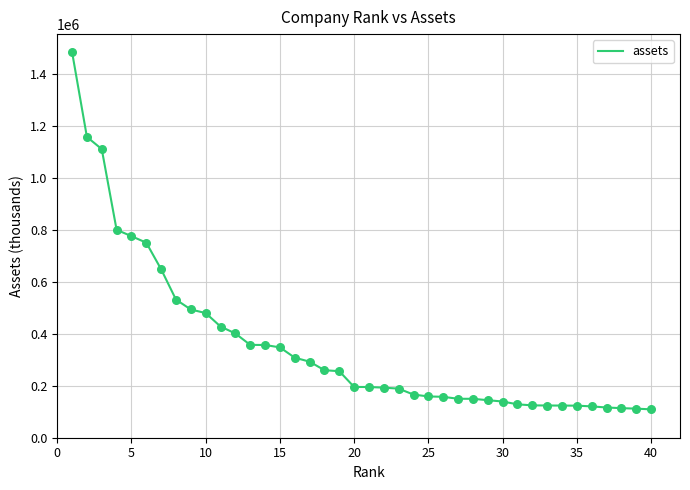

What is the smallest value displayed?

109183.0